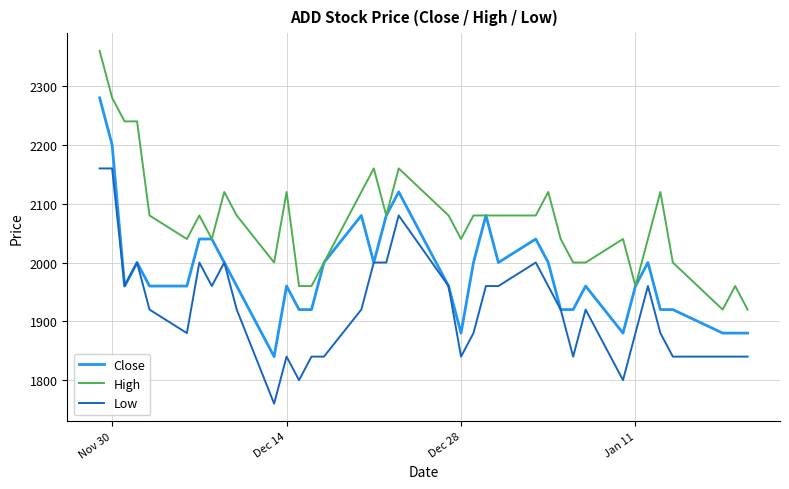

True or false: Low and High intersect in this chart.

False